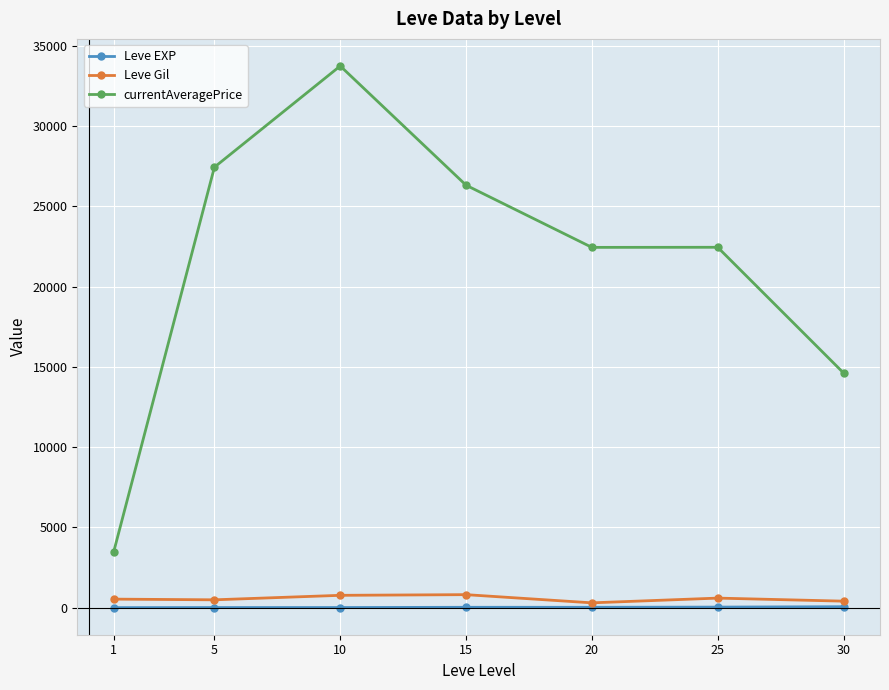

Between 10 and 30, which series saw the biggest shift?

currentAveragePrice